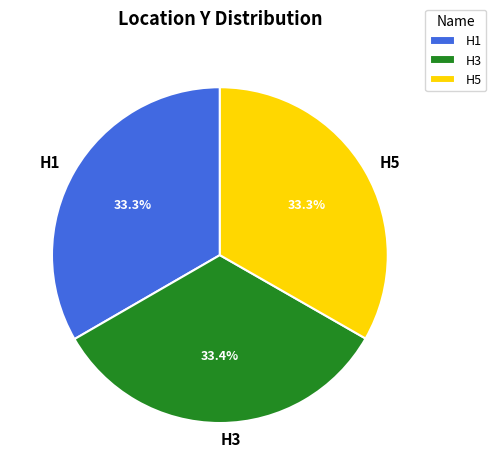

Is it true that H1 is 28% of the pie?

False